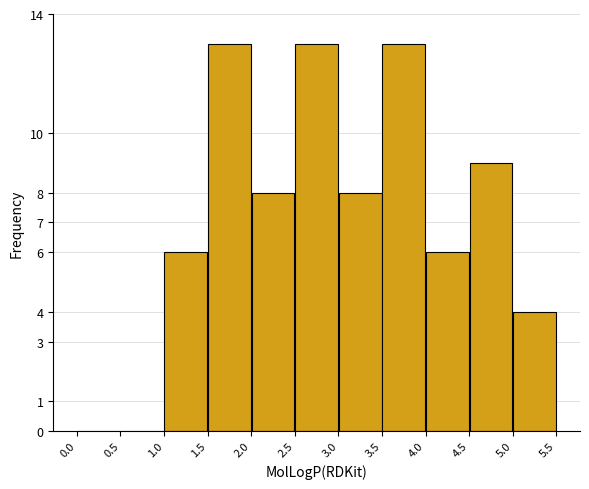

Reading left to right, list every bar in this chart as the range it spans on the x-axis followed by its height. The values are not printed on the chart, so give them approximately, as read against the axis.

0.0 to 0.5: 0
0.5 to 1.0: 0
1.0 to 1.5: 6
1.5 to 2.0: 13
2.0 to 2.5: 8
2.5 to 3.0: 13
3.0 to 3.5: 8
3.5 to 4.0: 13
4.0 to 4.5: 6
4.5 to 5.0: 9
5.0 to 5.5: 4